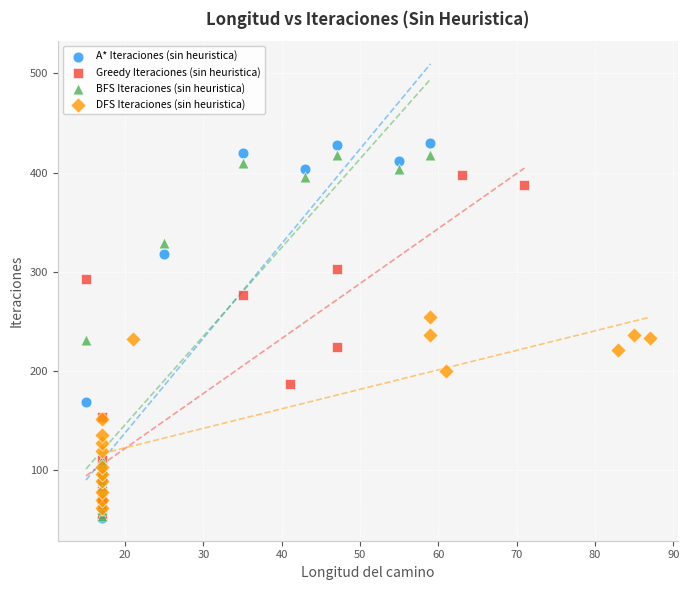

Which series has the widest spread of Y values?

A* Iteraciones (sin heuristica)